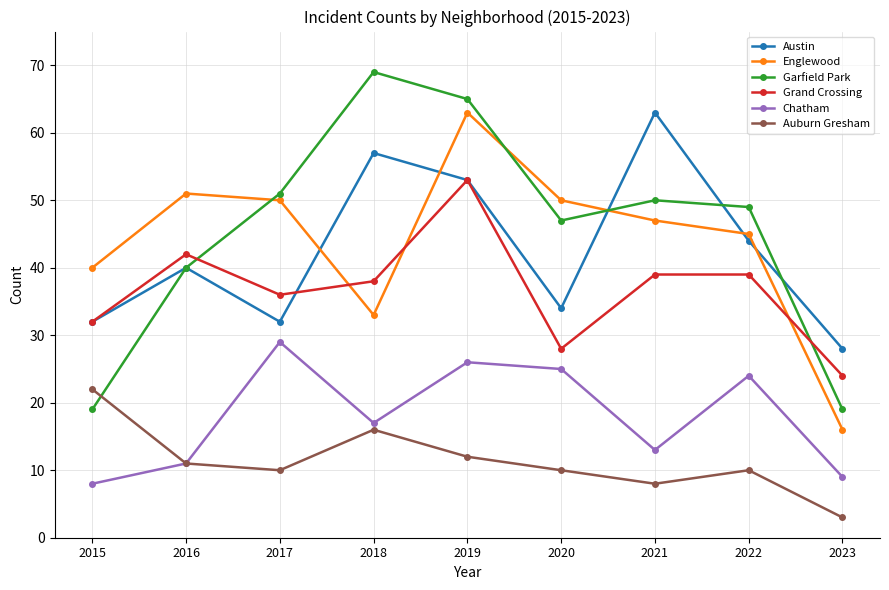

True or false: Englewood has a value of 59 at 2015.

False